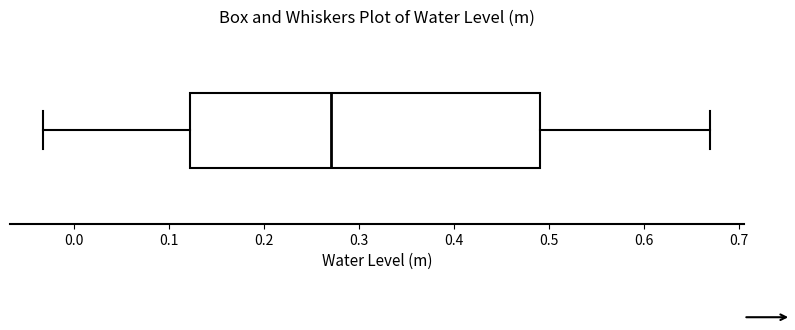

Transcribe this box plot: give where the median line is, the range the box spans, and where the two whiskers end, as read against the x-axis. The values are not printed on the chart, so give them approximately, as read against the axis.

median 0.27, box 0.12 to 0.49, whiskers -0.03 to 0.67